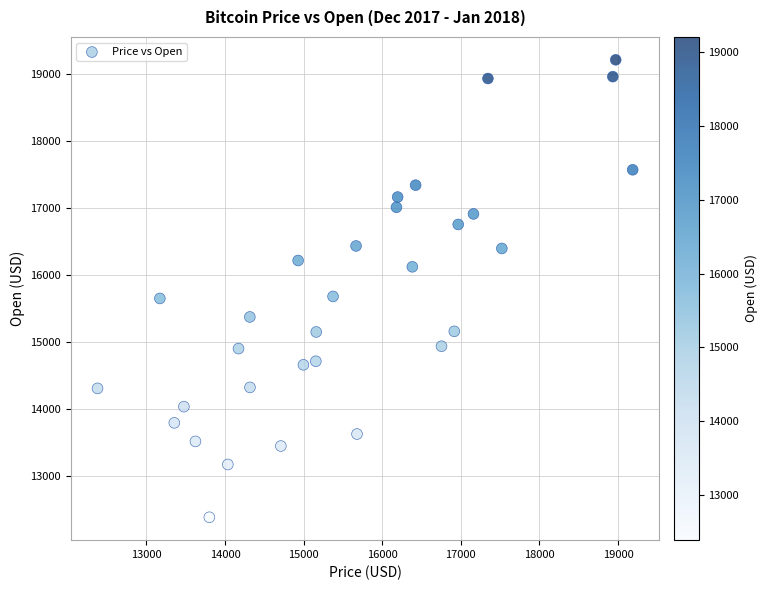

What is the range of X values (max minus min)?

6810.0